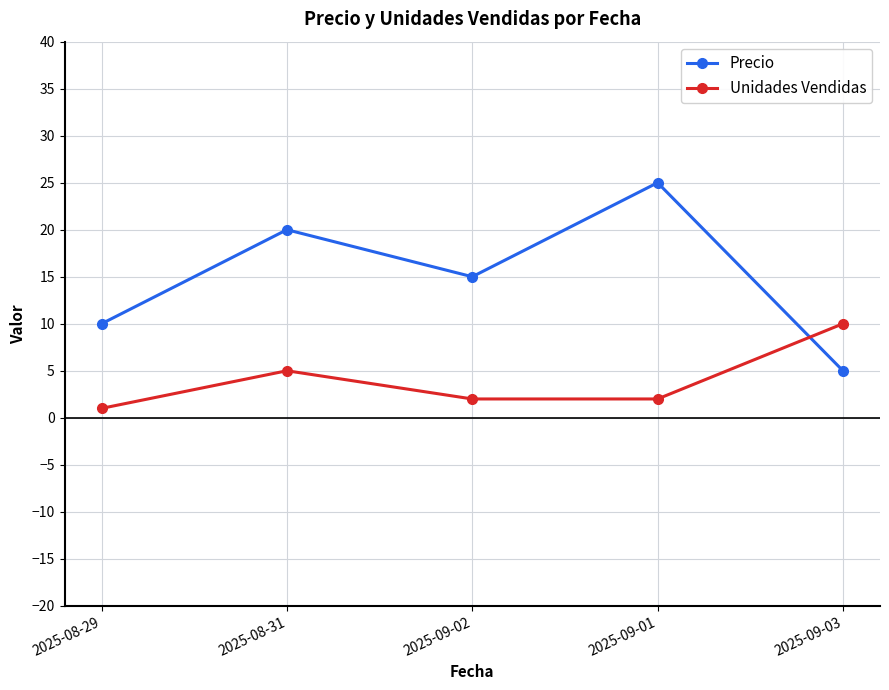

Rank the series by their average value, from lowest to highest.

Unidades Vendidas, Precio